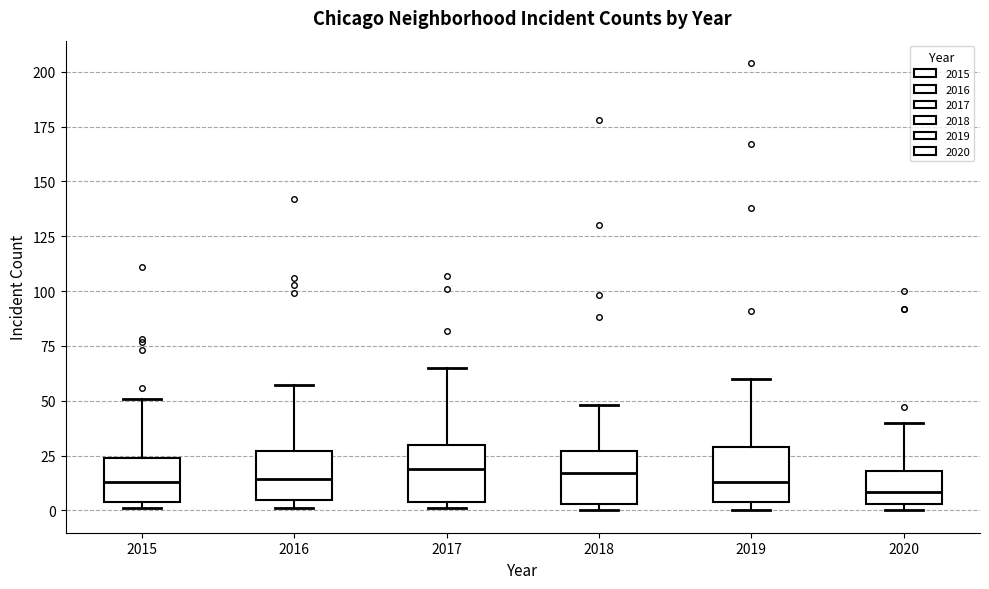

Where is the lower edge of the box at x = 2018 on the y-axis? The values are not printed on the chart, so give them approximately, as read against the axis.

5